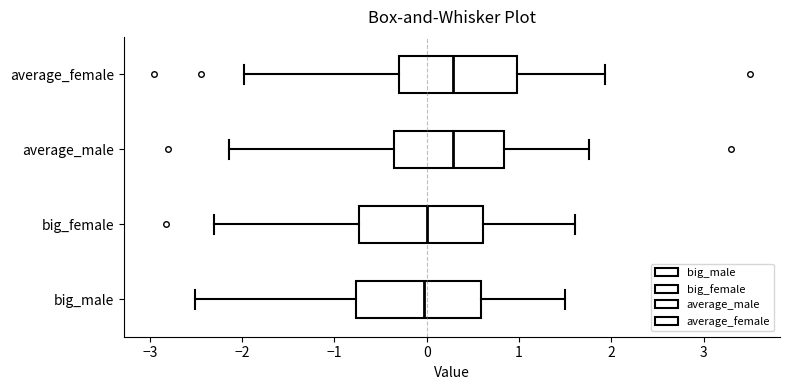

Reading bottom to top, transcribe this box plot: for each box, give where its median line is, the range the box spans, and where its two whiskers end, as read against the x-axis. The values are not printed on the chart, so give them approximately, as read against the axis.

big_male: median 0.0, box -0.8 to 0.6, whiskers -2.5 to 1.5
big_female: median 0.0, box -0.7 to 0.6, whiskers -2.3 to 1.6
average_male: median 0.3, box -0.4 to 0.8, whiskers -2.1 to 1.8
average_female: median 0.3, box -0.3 to 1.0, whiskers -2.0 to 1.9